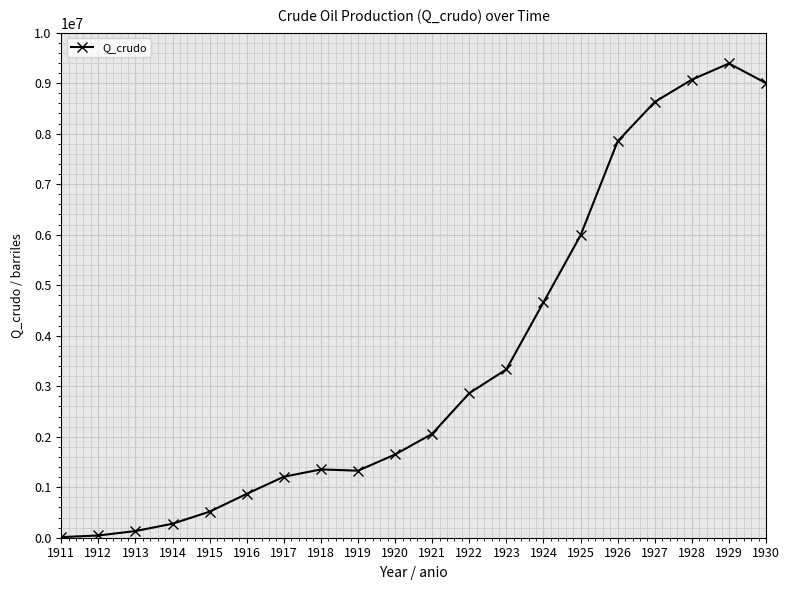

What is the difference between the maximum and minimum values?

9378091.8